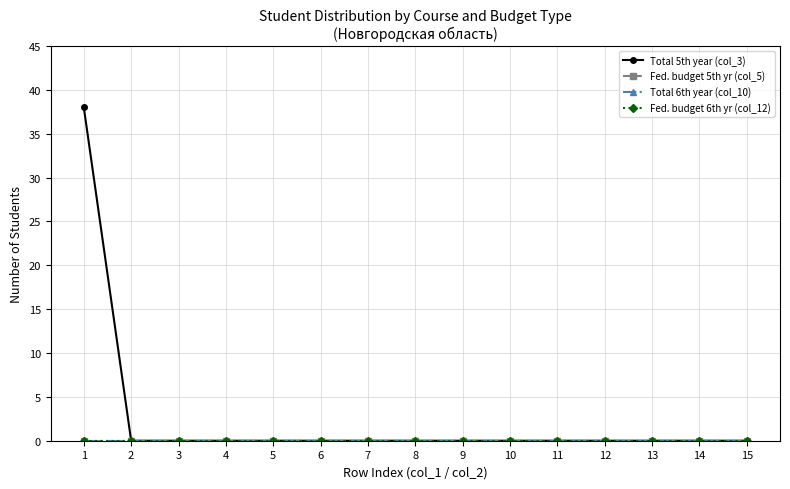

What are all the series names shown in the legend?

Total 5th year (col_3), Fed. budget 5th yr (col_5), Total 6th year (col_10), Fed. budget 6th yr (col_12)